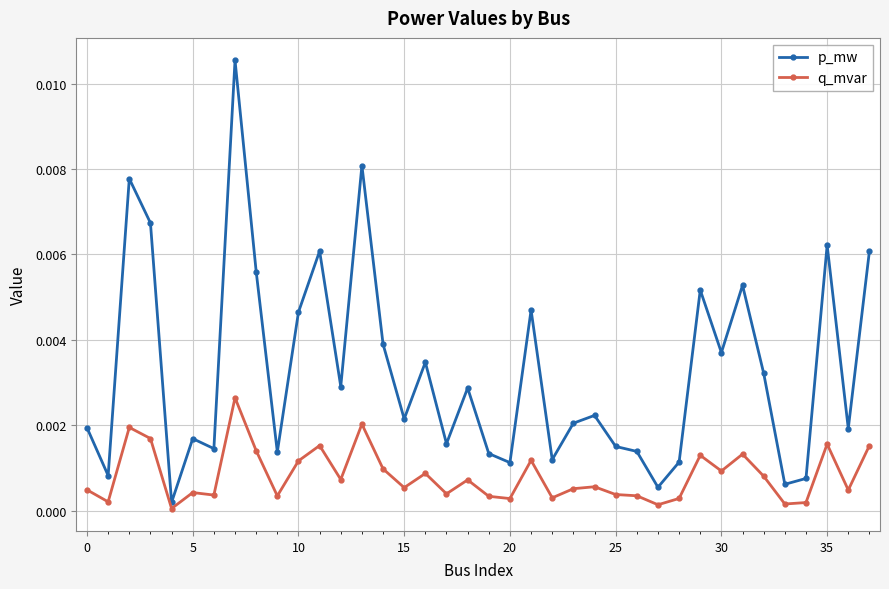

Which series has the largest total across all categories?

p_mw